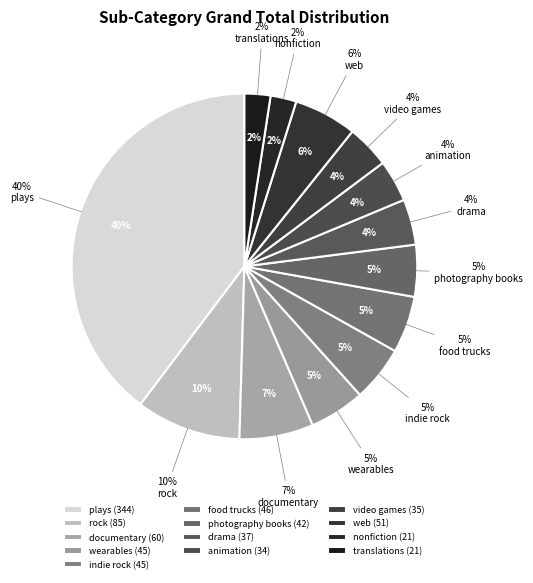

Combined, do documentary and web account for over 50%?

No